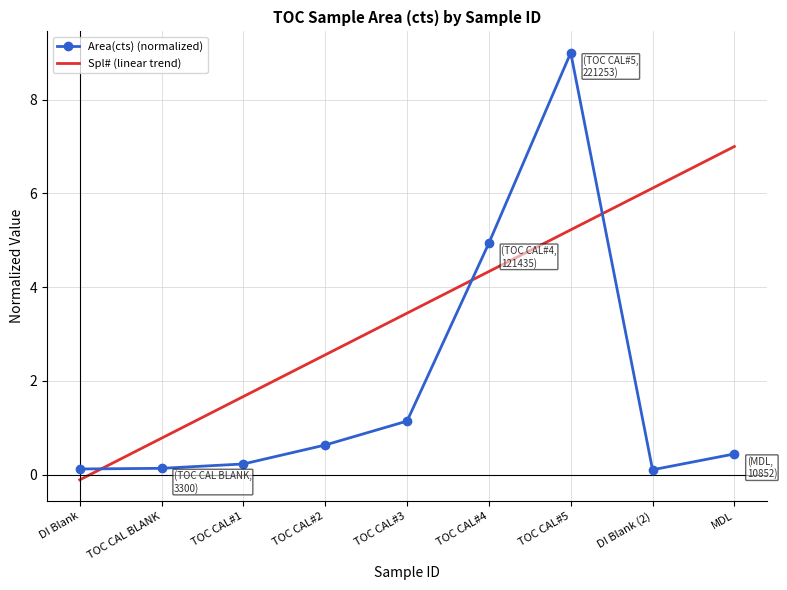

Reading right to left, list all the values displayed in this chart.

Area(cts) (normalized): MDL=0.4	DI Blank (2)=0.1	TOC CAL#5=9.0	TOC CAL#4=4.9	TOC CAL#3=1.1	TOC CAL#2=0.6	TOC CAL#1=0.2	TOC CAL BLANK=0.1	DI Blank=0.1
Spl# (linear trend): MDL=7.0	DI Blank (2)=6.1	TOC CAL#5=5.2	TOC CAL#4=4.3	TOC CAL#3=3.4	TOC CAL#2=2.6	TOC CAL#1=1.7	TOC CAL BLANK=0.8	DI Blank=-0.1